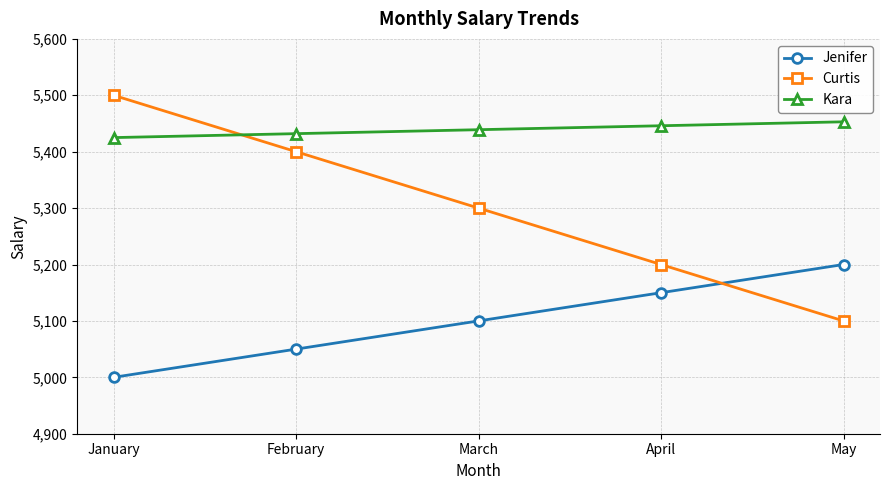

How many categories are shown in the chart?

5